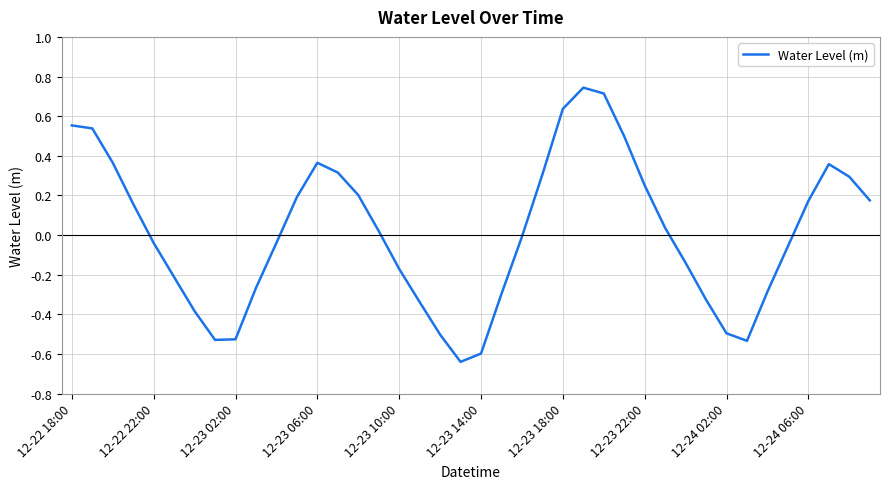

What is the difference between the maximum and minimum values?

1.4